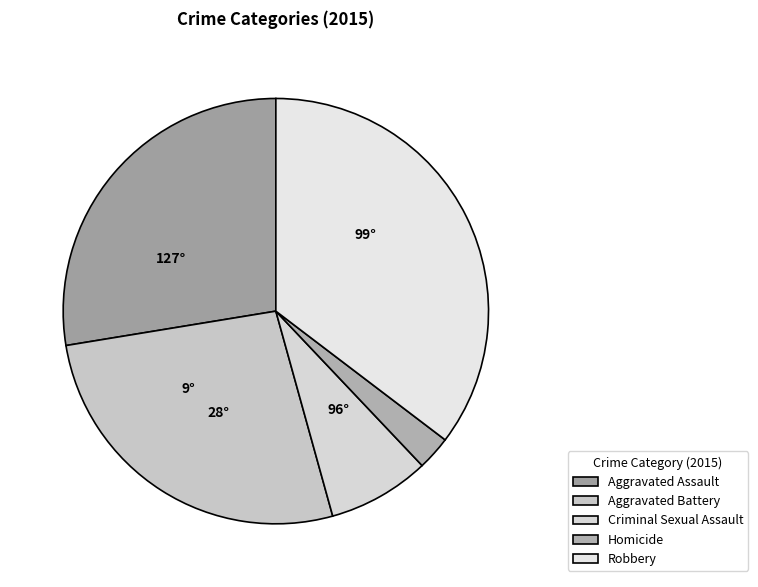

What is the largest slice in the pie chart?

Robbery